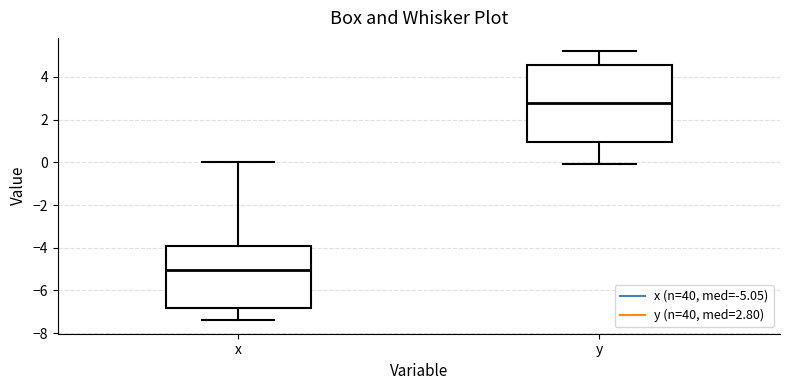

Reading left to right, transcribe this box plot: for each box, give where its median line is, the range the box spans, and where its two whiskers end, as read against the y-axis. The values are not printed on the chart, so give them approximately, as read against the axis.

x: median -5.0, box -6.8 to -3.8, whiskers -7.4 to 0.0
y: median 2.8, box 1.0 to 4.6, whiskers 0.0 to 5.2